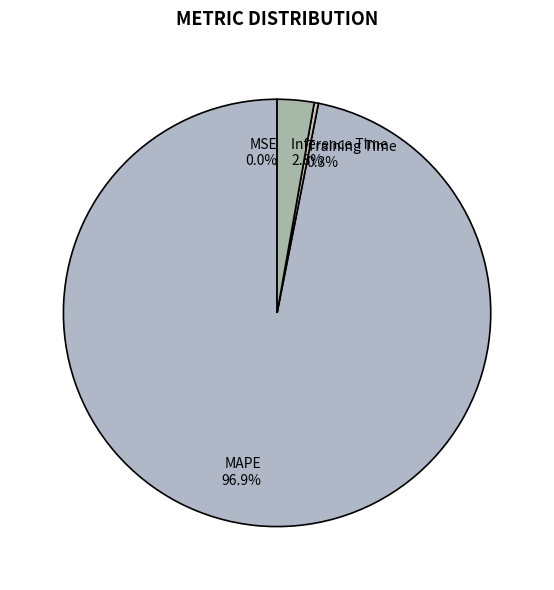

Combined, what portion of the pie is Training Time and MAPE?

97.2%